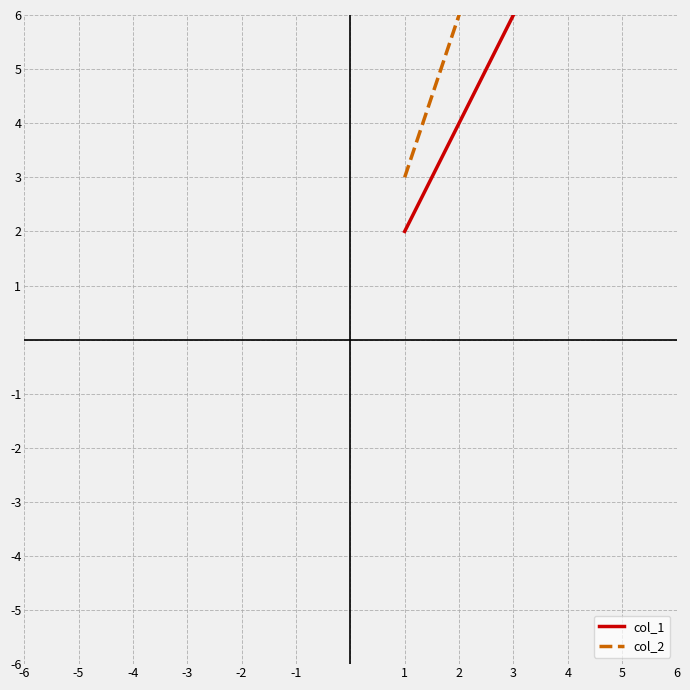

What is the maximum value for col_2?

15